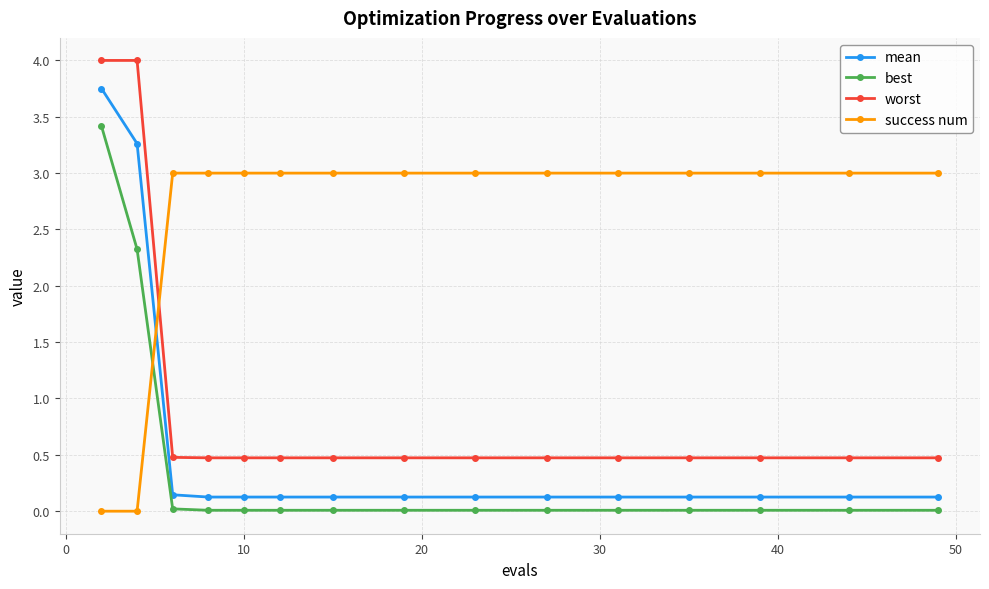

Does the chart have visible grid lines?

Yes